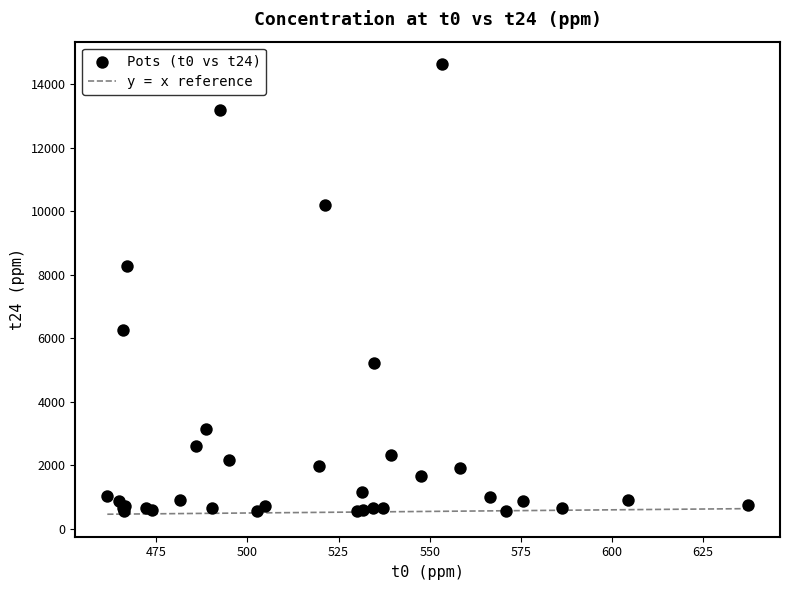

What Y value in the scatter plot is closest to 7586?

8263.9